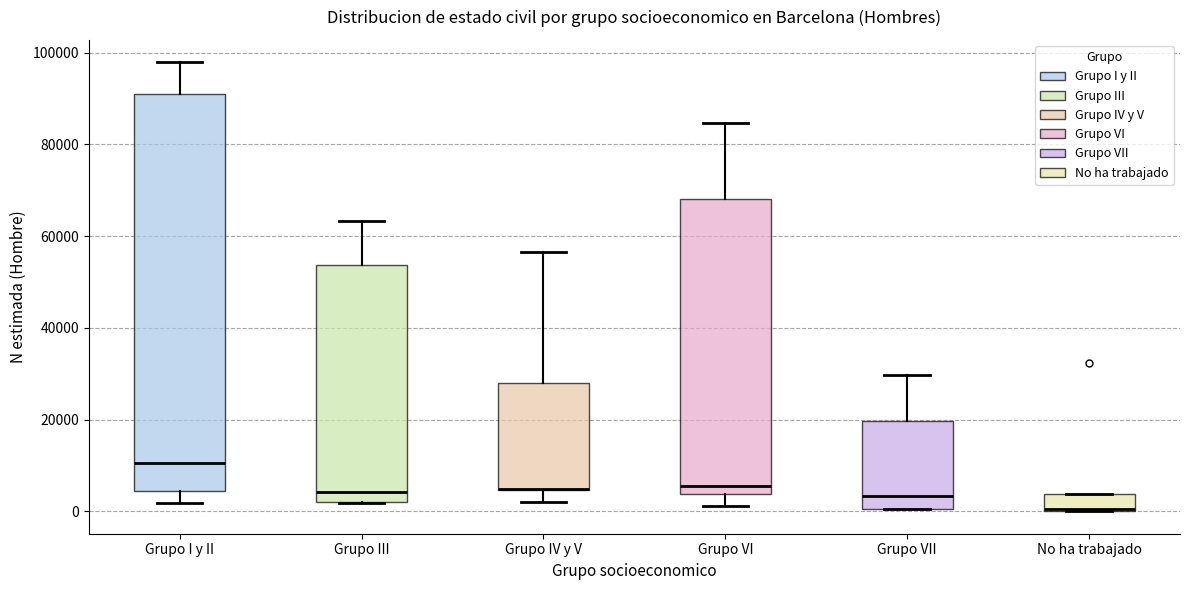

Which box is the tallest, from its lower edge to its upper edge?

Grupo I y II